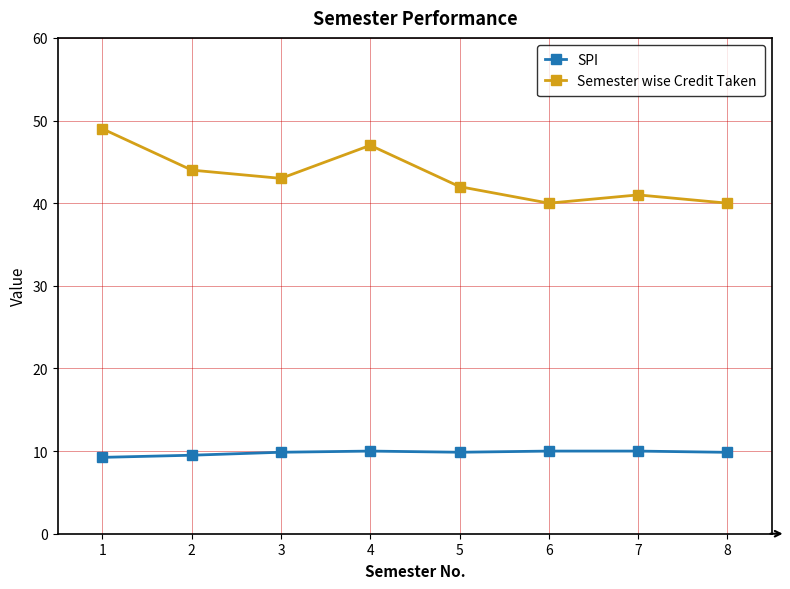

At which label is Semester wise Credit Taken closest to 44?

2